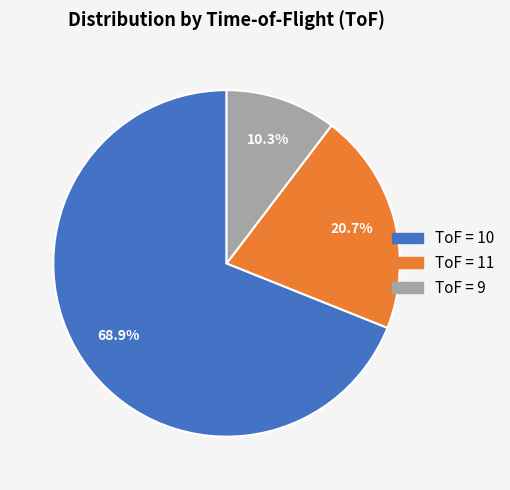

Does any single category account for the majority?

Yes